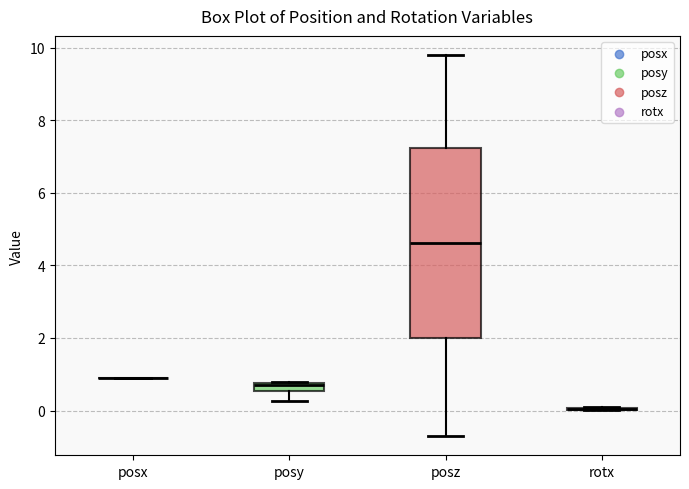

Where does the median line of the box for posz sit on the y-axis? The values are not printed on the chart, so give them approximately, as read against the axis.

4.6